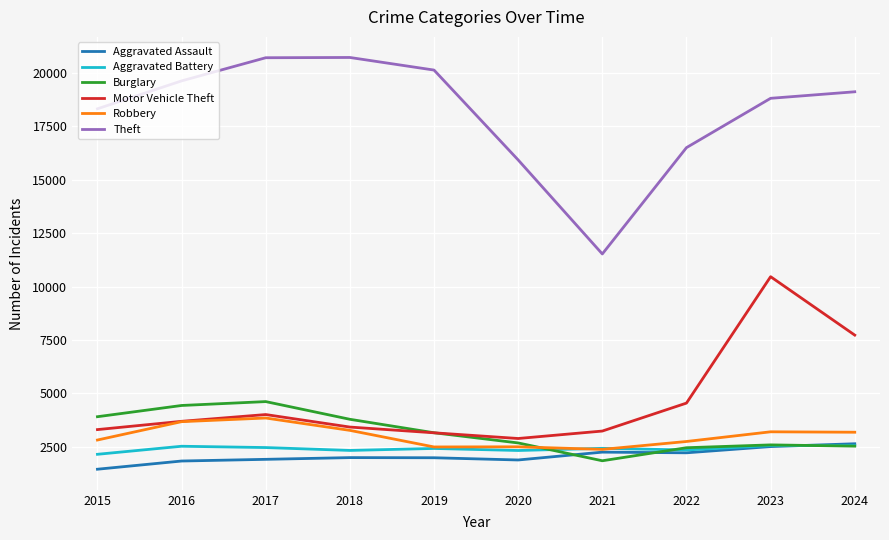

What is the minimum value for Robbery?

2369